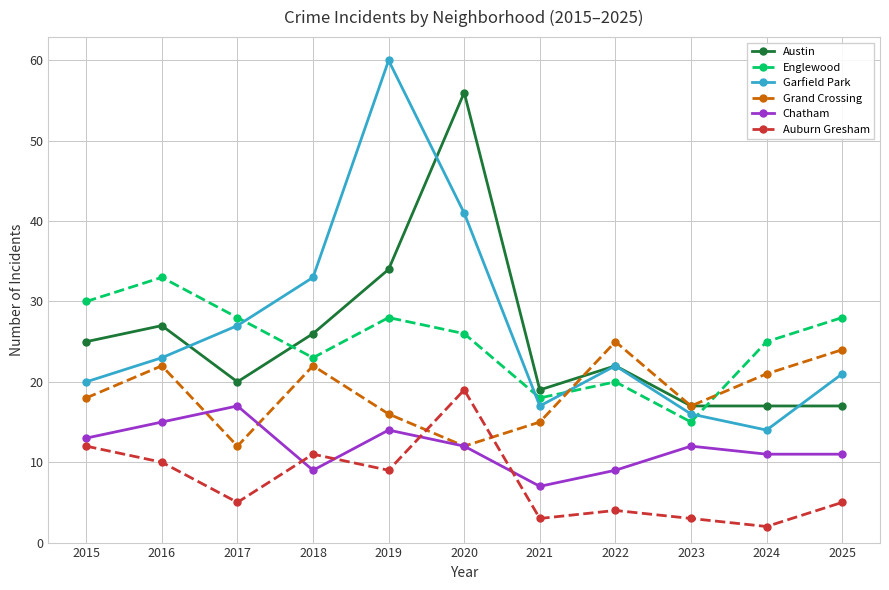

Is this an area chart (filled region under the line)?

No